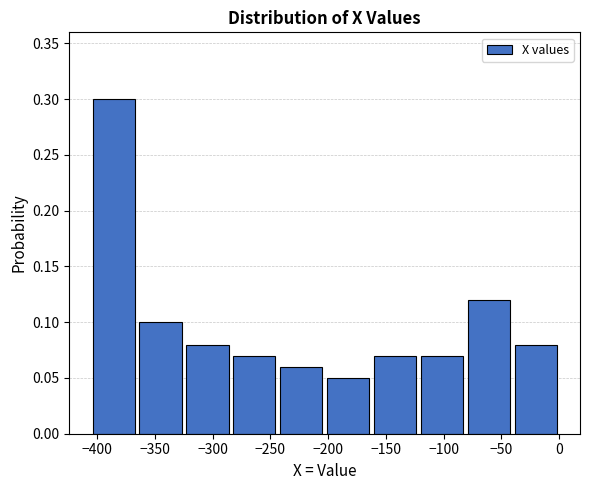

Which range on the x-axis has the tallest bar?

-405 to -365